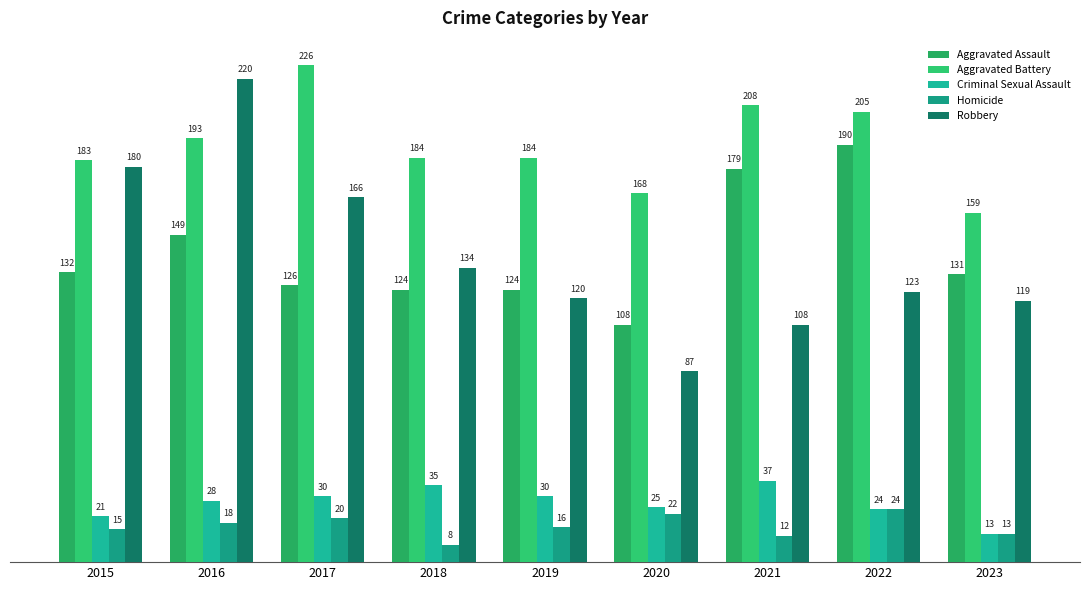

Is the value of Robbery at 2020 greater than the value of Aggravated Battery at 2021?

No